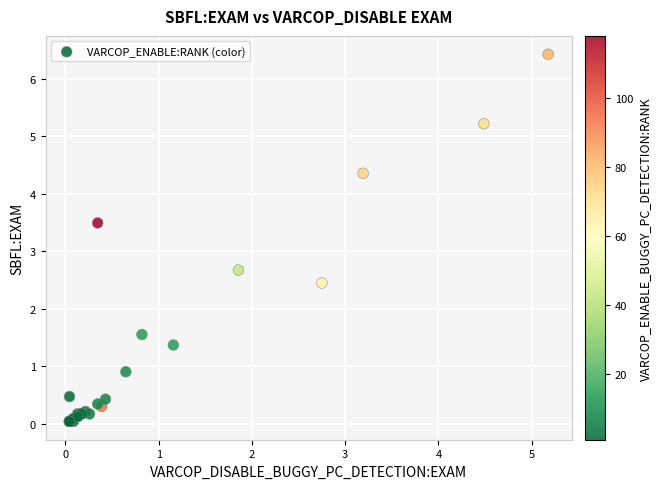

What Y value in the scatter plot is closest to 3?

2.7